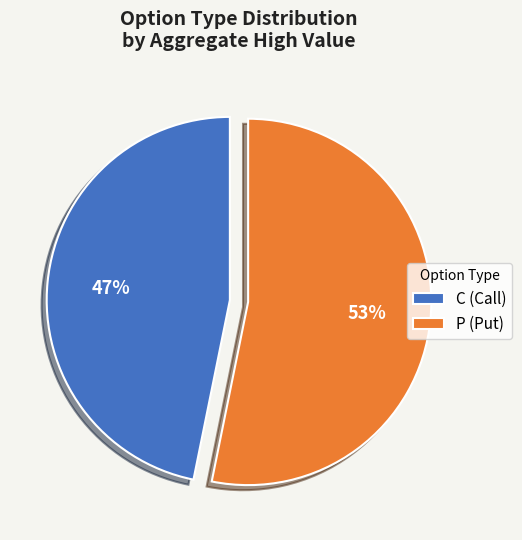

True or false: P accounts for 67% of the total.

False